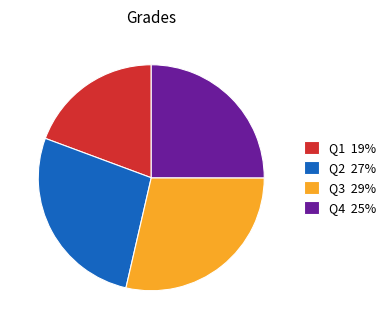

True or false: Q1 19% accounts for 26% of the total.

False